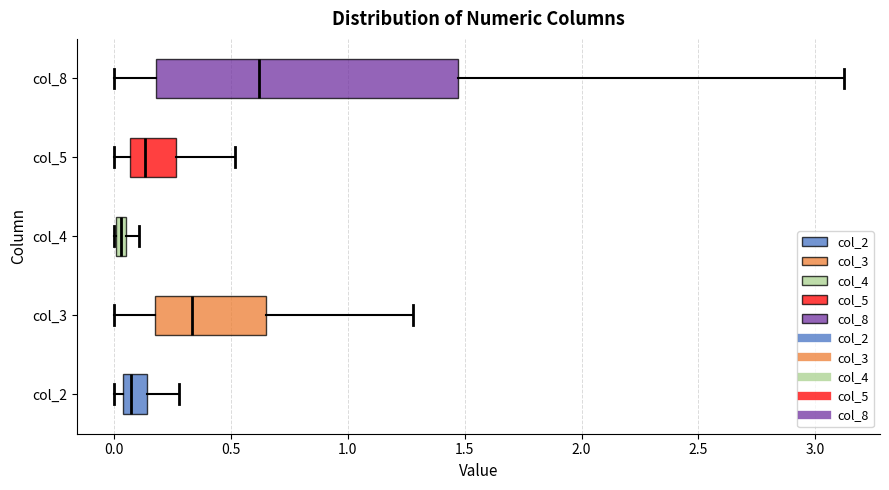

Comparing the boxes themselves (not the whiskers), which one is the widest?

col_8